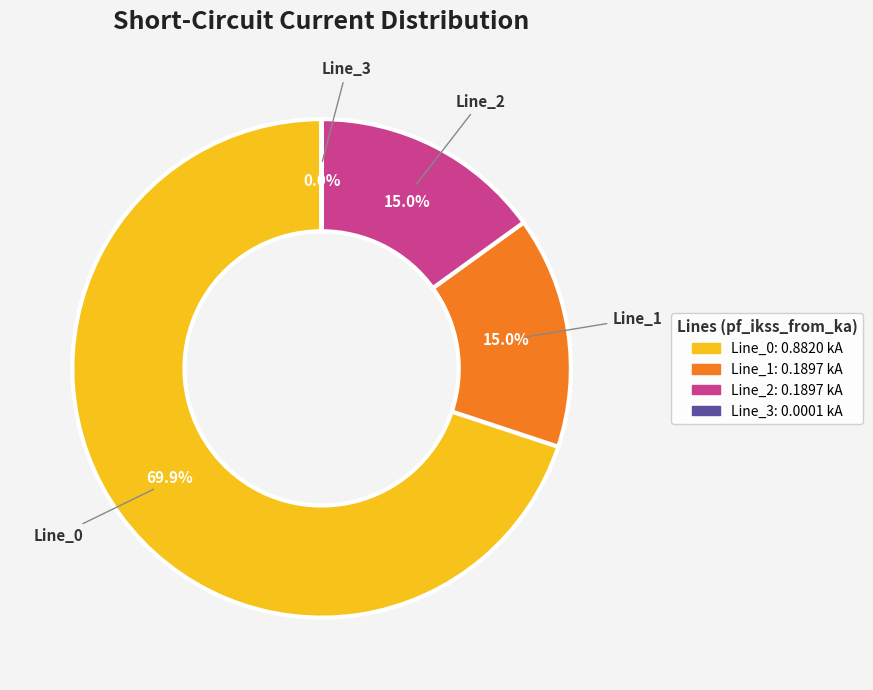

Does Line_0 account for over 50% of the chart?

Yes